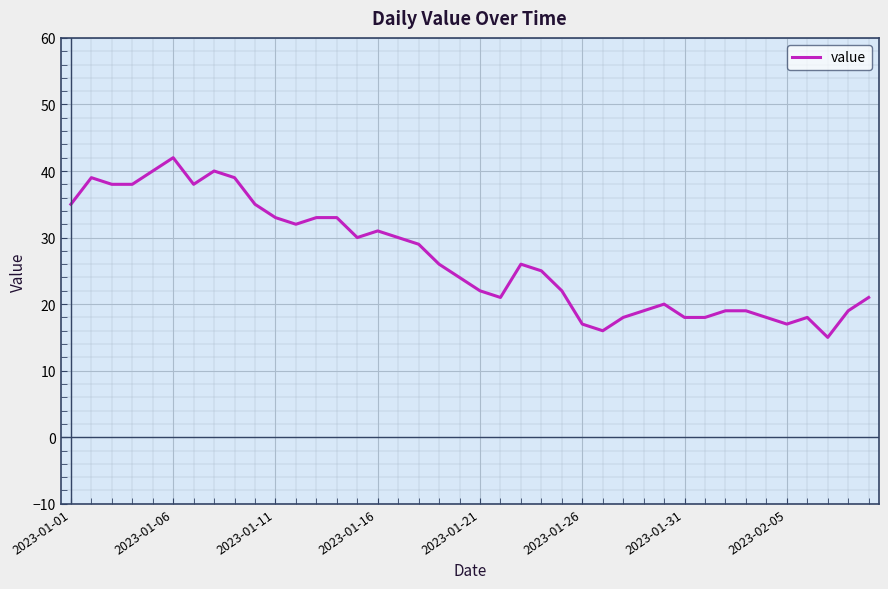

How many categories are shown in the chart?

40